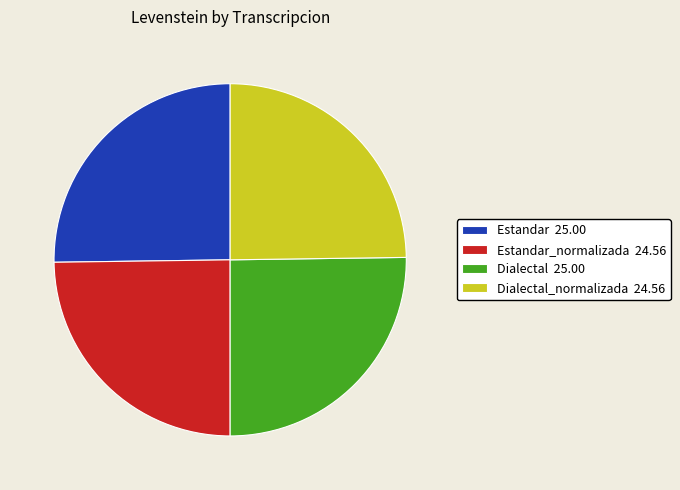

Does Estandar 25.00 account for over 50% of the chart?

No